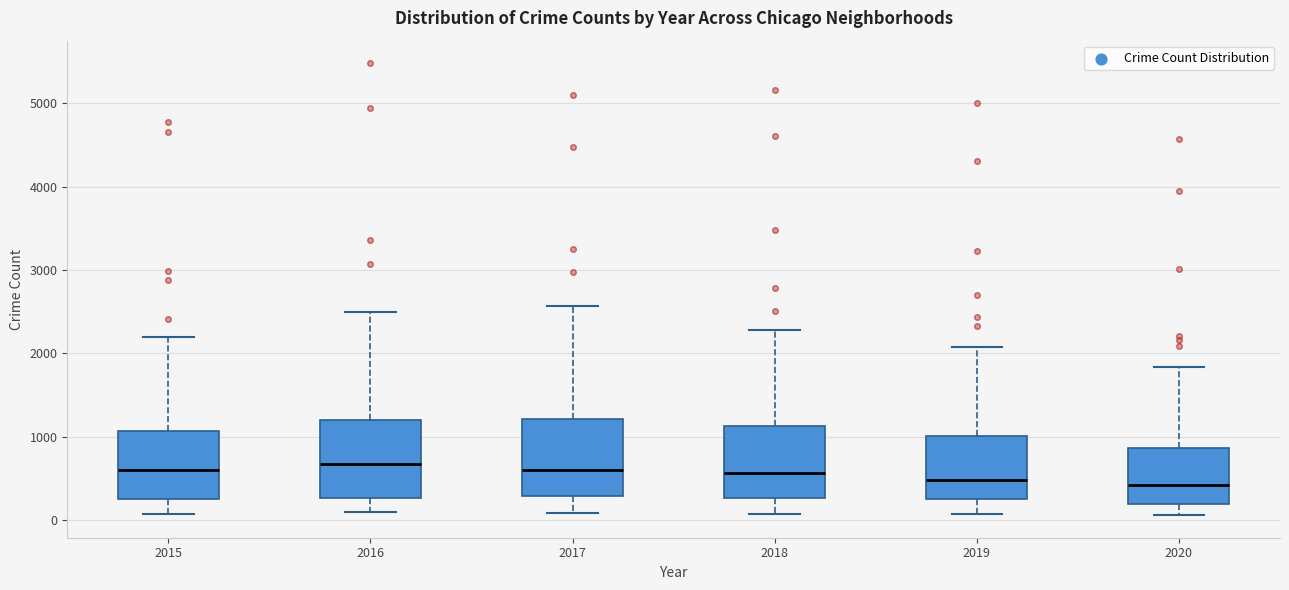

Reading left to right, read every box against the y-axis: the position of its median line, the range the box covers, and the ends of its whiskers. The values are not printed on the chart, so give them approximately, as read against the axis.

2015: median 600, box 300 to 1100, whiskers 100 to 2200
2016: median 700, box 300 to 1200, whiskers 100 to 2500
2017: median 600, box 300 to 1200, whiskers 100 to 2600
2018: median 600, box 300 to 1100, whiskers 100 to 2300
2019: median 500, box 300 to 1000, whiskers 100 to 2100
2020: median 400, box 200 to 900, whiskers 100 to 1800